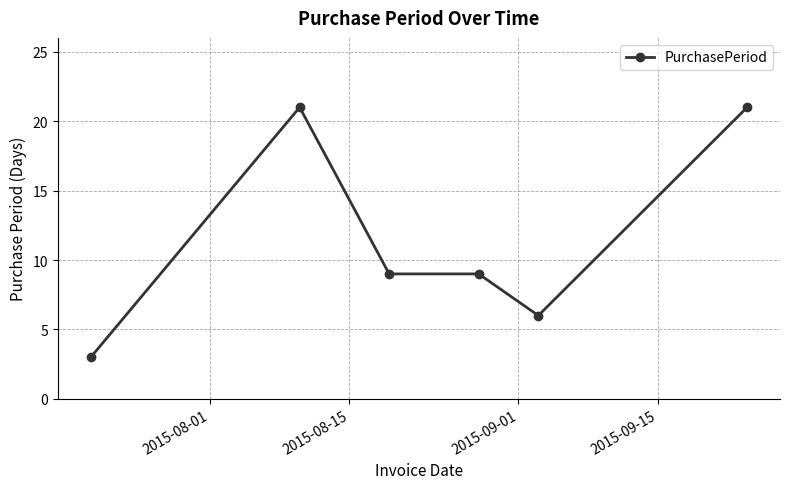

Is this an area chart (filled region under the line)?

No